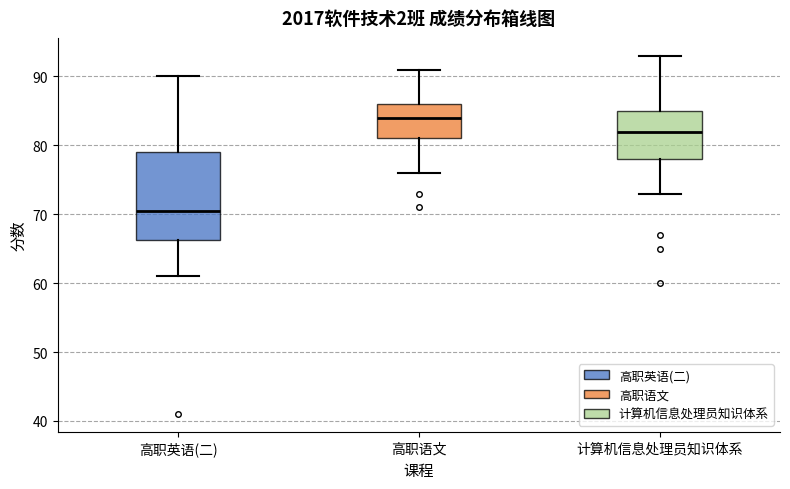

Where does the upper whisker of the box for 高职英语(二) end on the y-axis? The values are not printed on the chart, so give them approximately, as read against the axis.

90